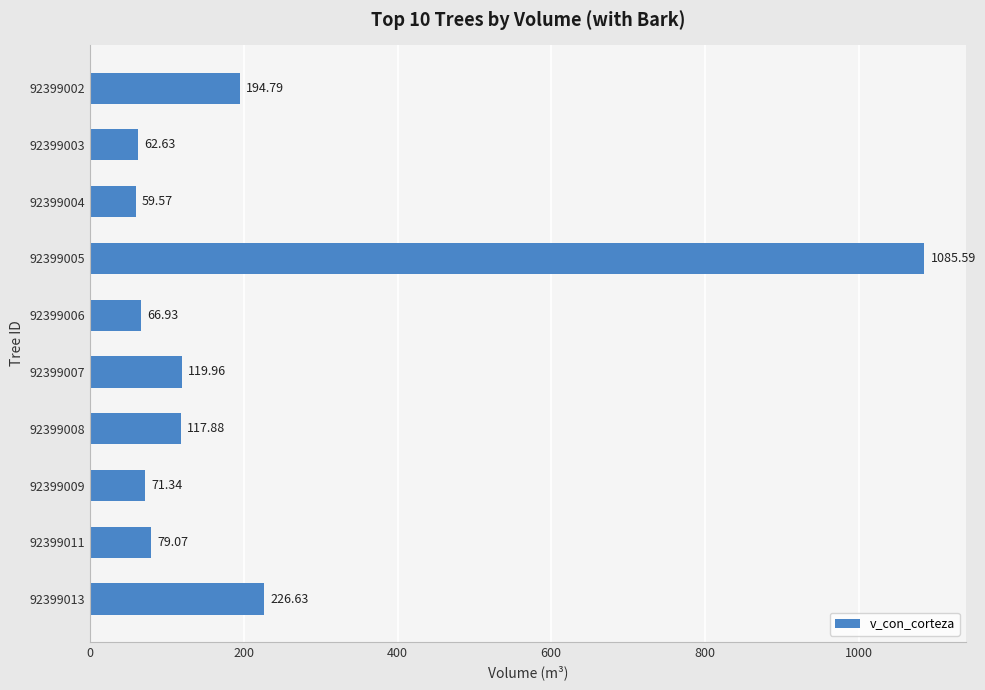

What is the sum of all values?

2084.4